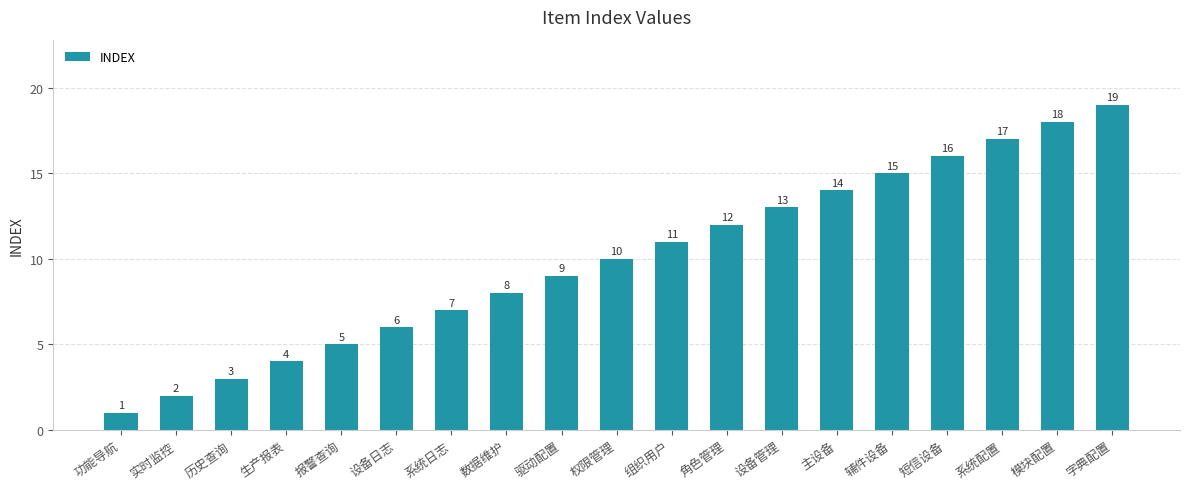

What position from the left is 历史查询?

3